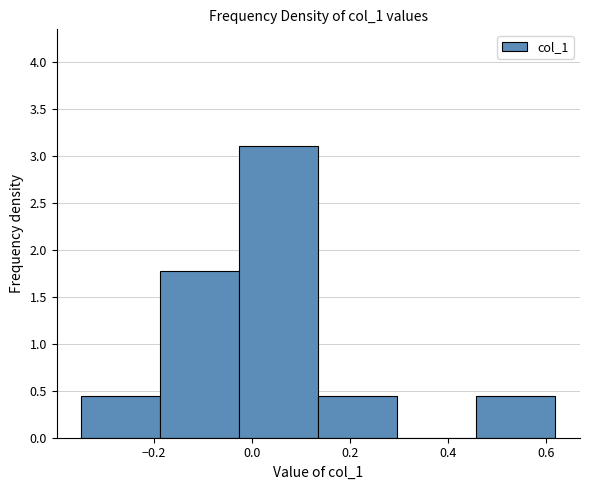

Over which range of the x-axis is the bar tallest?

-0.02 to 0.14